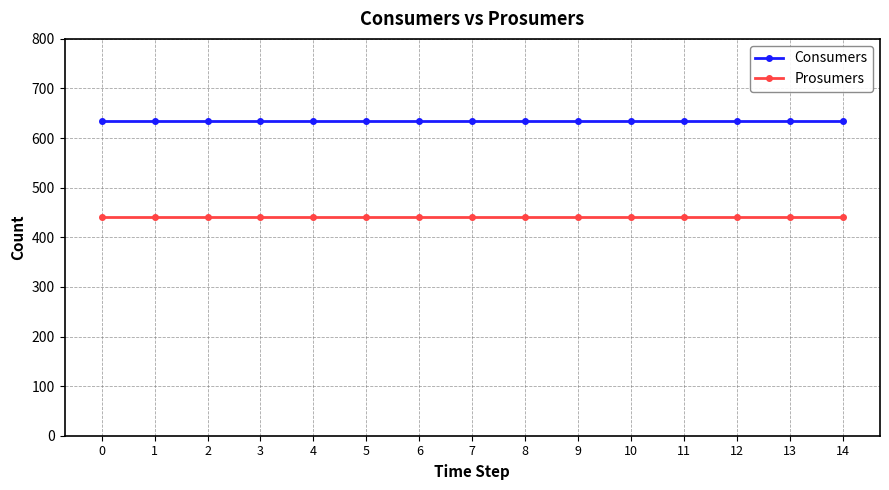

What is the average value of the Consumers series?

635